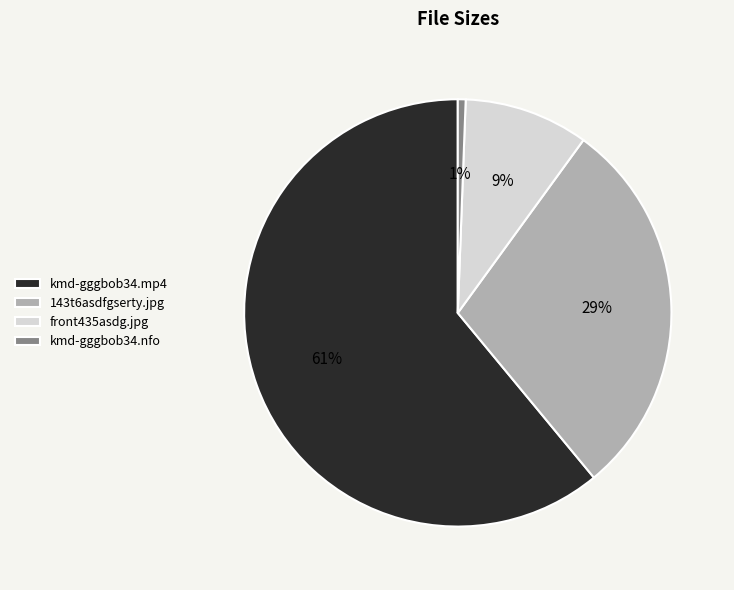

What is the majority slice?

kmd-gggbob34.mp4